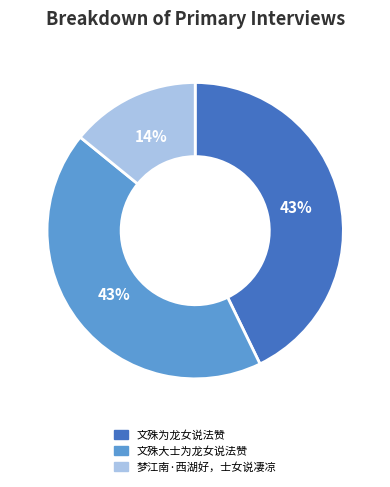

What is the smallest slice in the pie chart?

梦江南·西湖好，士女说凄凉